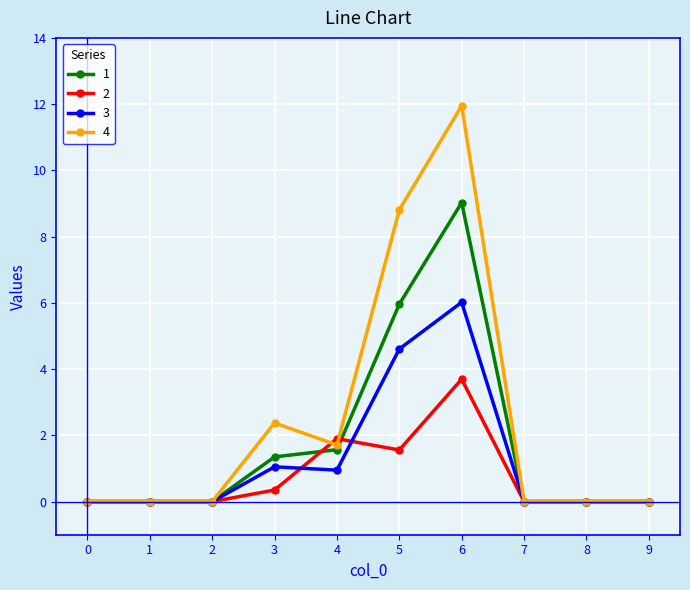

Which series has the widest spread of values?

4